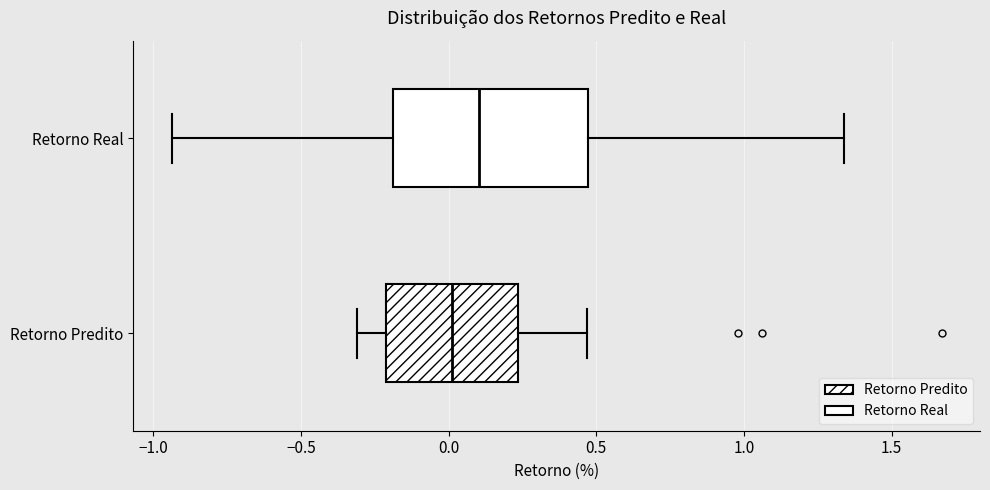

Comparing the boxes themselves (not the whiskers), which one is the widest?

Retorno Real